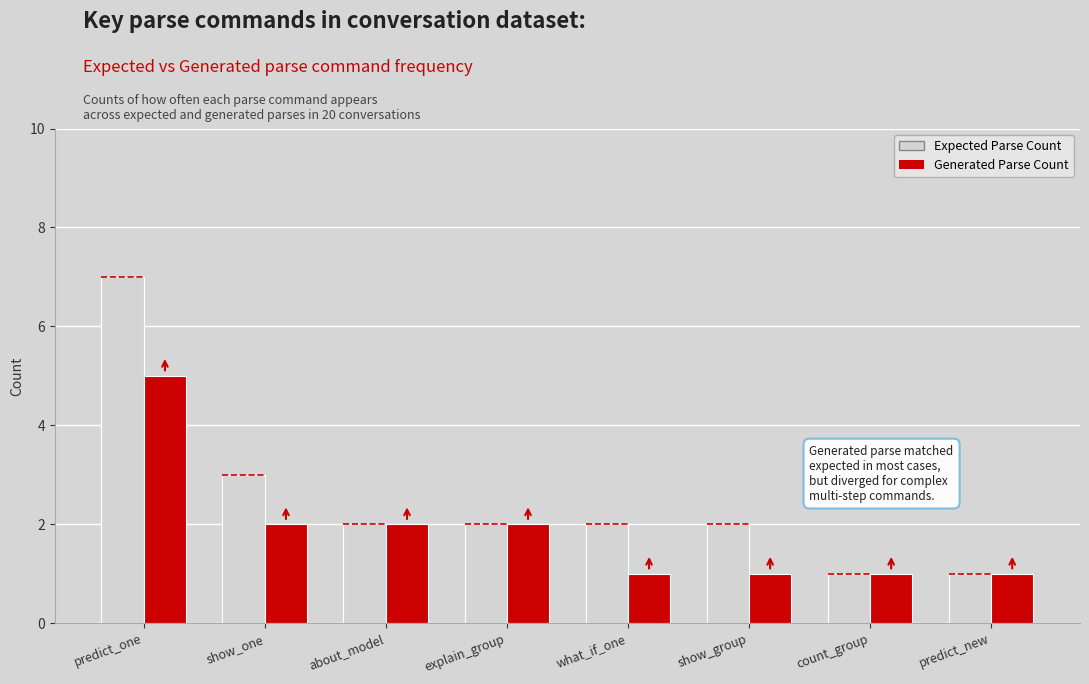

What is the total value across all series at count_group?

2